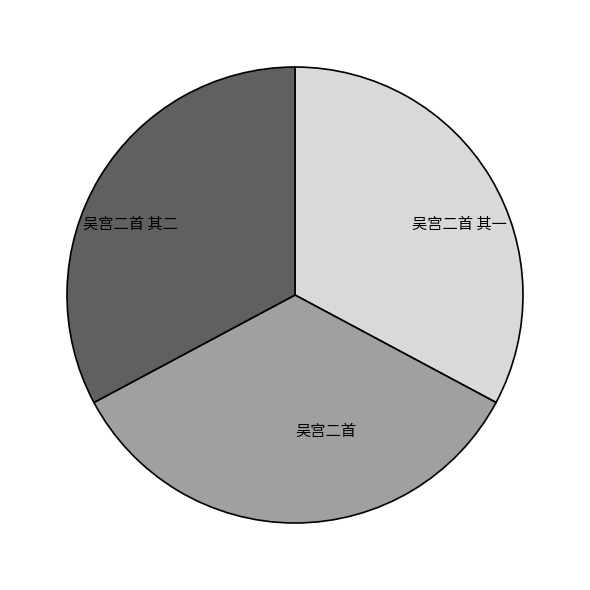

The 吴宫二首 其一 slice represents 33% of the pie. True or false?

True